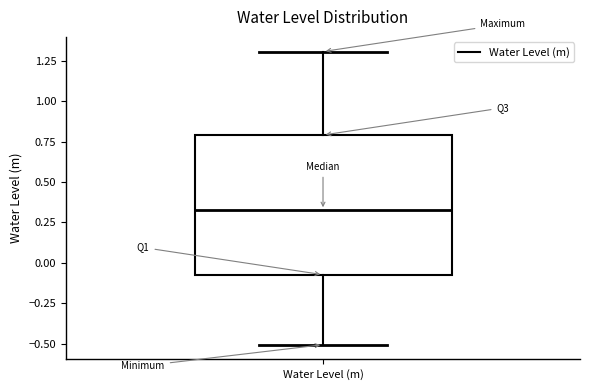

Where does the upper whisker of the box for Water Level (m) end on the y-axis? The values are not printed on the chart, so give them approximately, as read against the axis.

1.30